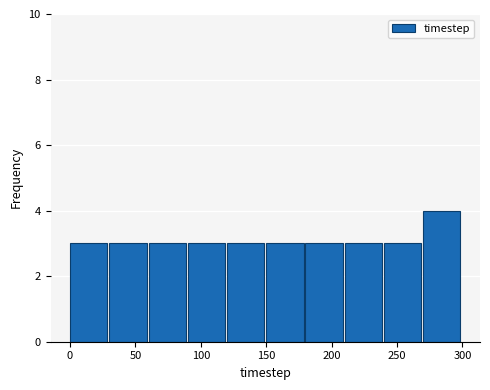

Over which range of the x-axis is the bar tallest?

270 to 300